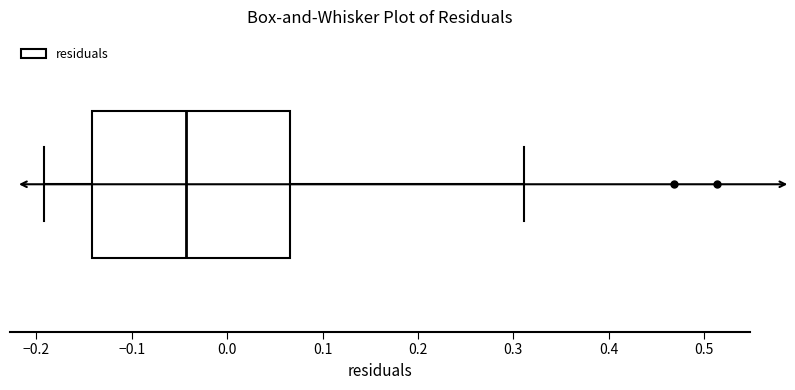

Transcribe this box plot: give where the median line is, the range the box spans, and where the two whiskers end, as read against the x-axis. The values are not printed on the chart, so give them approximately, as read against the axis.

median -0.04, box -0.14 to 0.07, whiskers -0.19 to 0.31